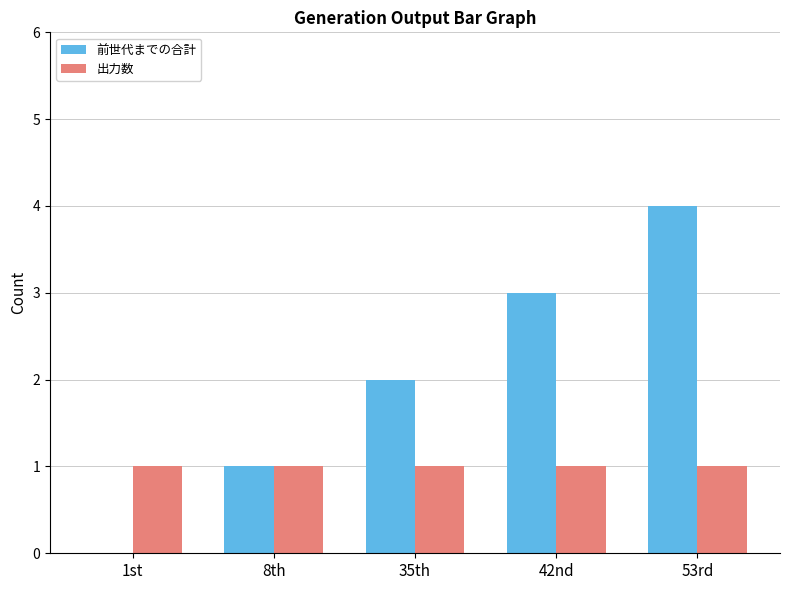

The value of 出力数 at 42nd is 1. True or false?

True